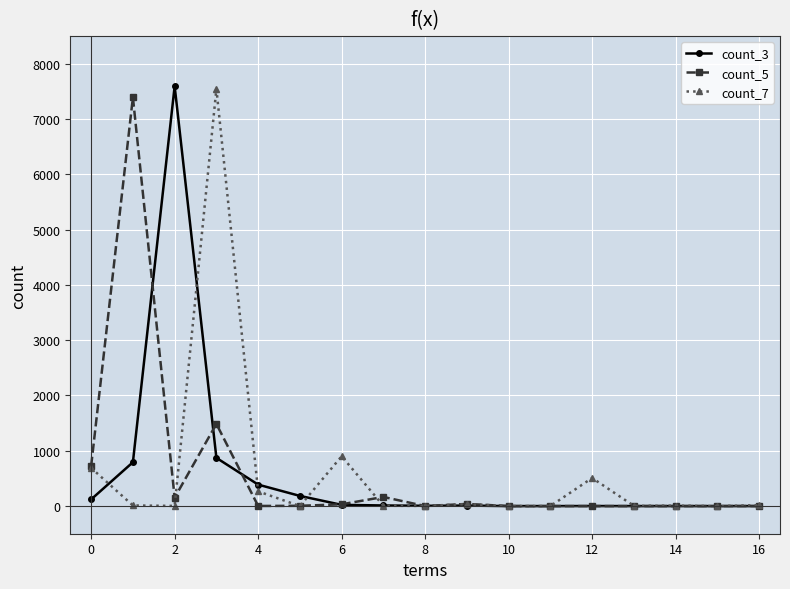

True or false: count_5 has more than 0 points higher than both neighbors.

True